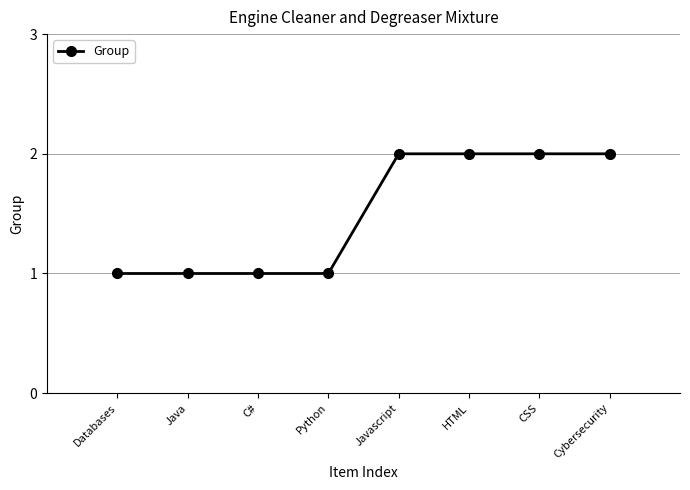

The chart shows a value of 1 at Databases. True or false?

True